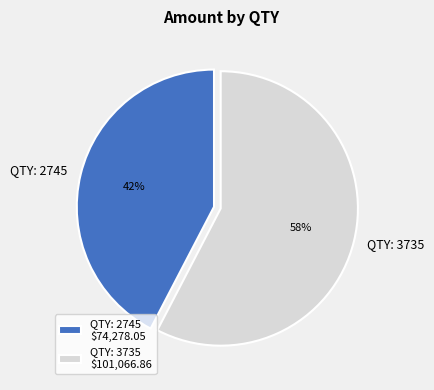

To the nearest percent, what is the average slice percentage?

50%